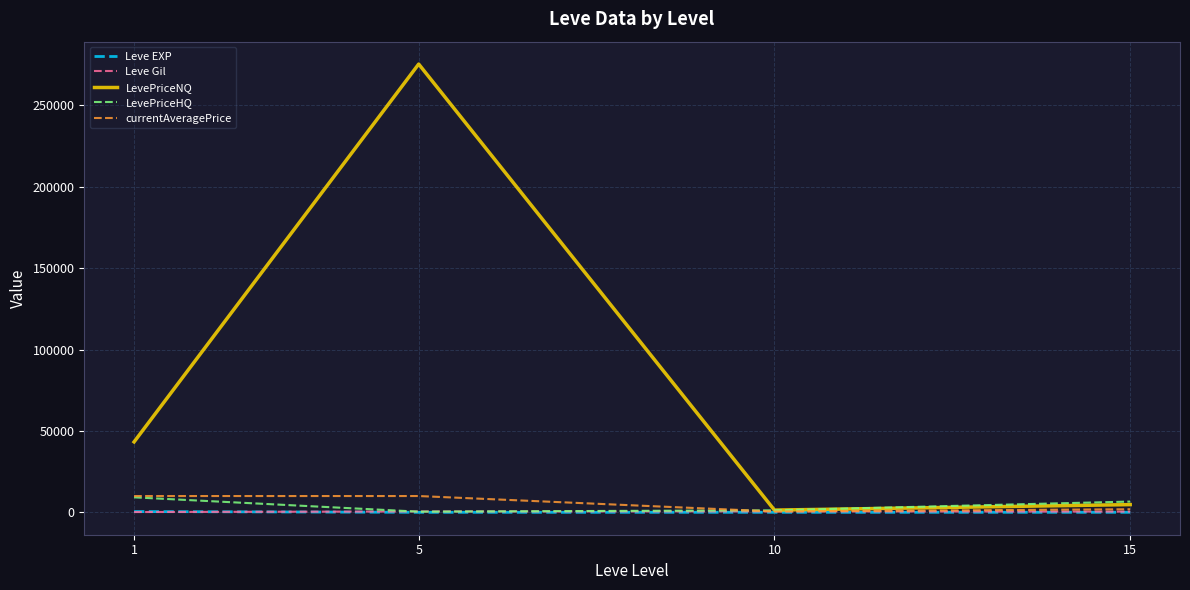

Which series has the widest spread of values?

LevePriceNQ